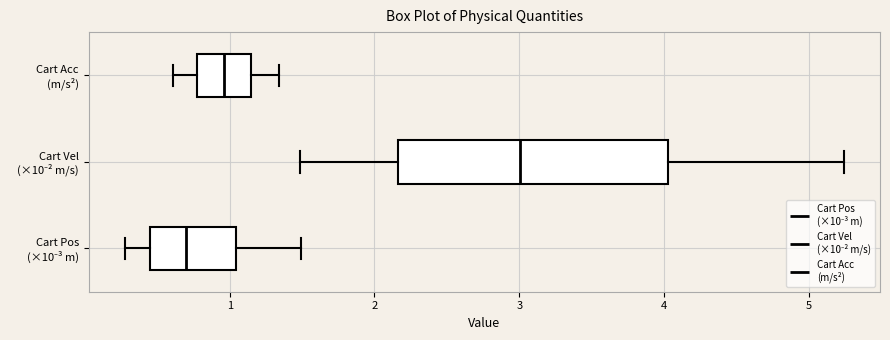

Which box is the widest, from its left edge to its right edge?

Cart Vel (×10⁻² m/s)